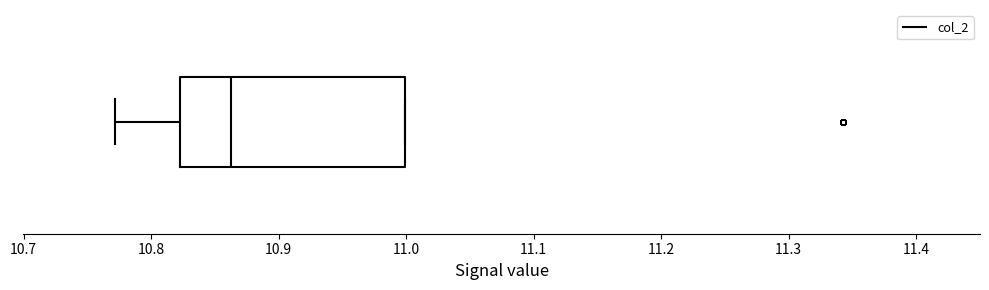

Read this box plot against the x-axis: the position of the median line, the range covered by the box, and the ends of both whiskers. The values are not printed on the chart, so give them approximately, as read against the axis.

median 10.86, box 10.82 to 11.00, whiskers 10.77 to 11.00